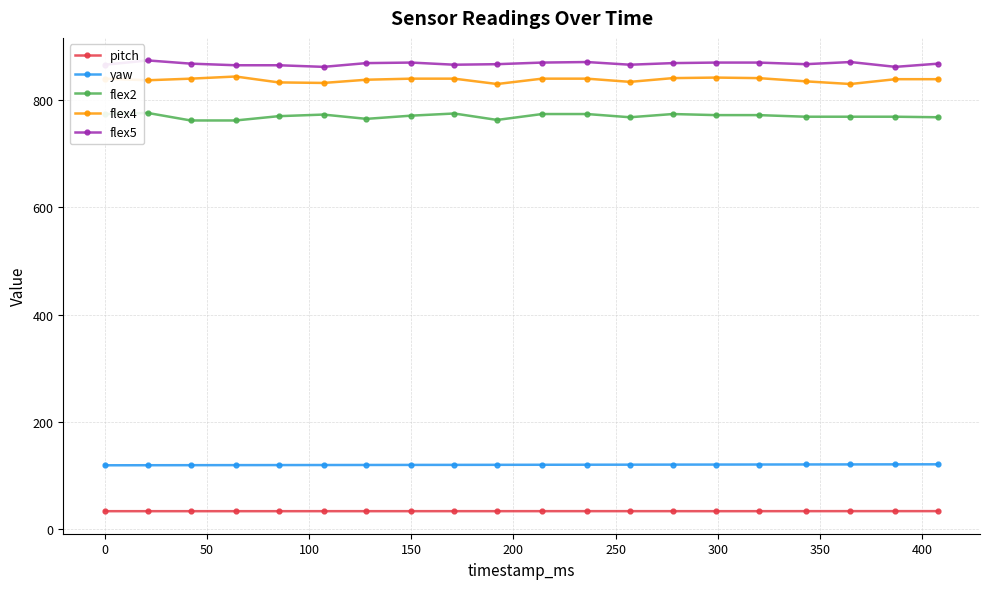

What is the value of the flex2 point at the 6th from the left?

773.0